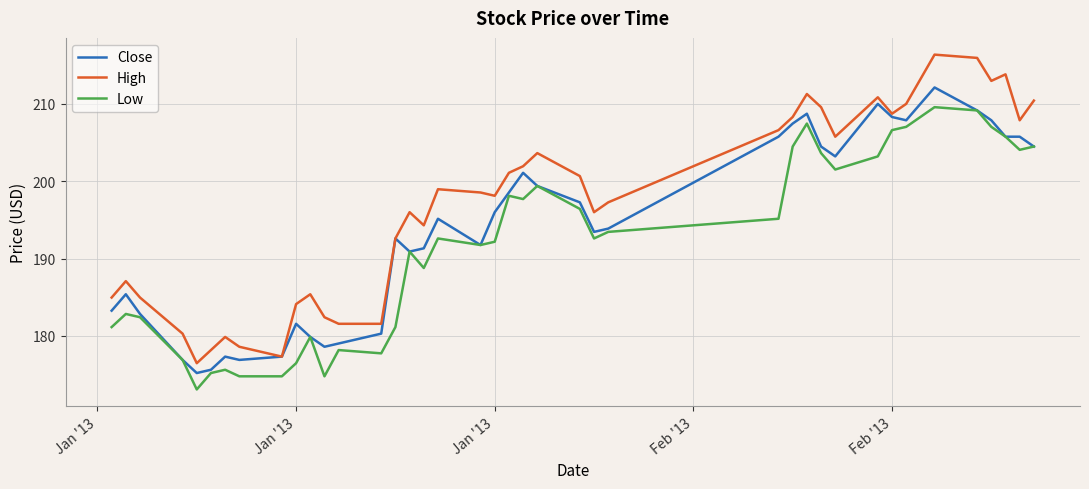

Reading left to right, what are all the values shown in this chart?

Close: 183.3	185.4	182.8	176.9	175.2	175.6	177.3	176.9	177.3	181.6	179.9	178.6	179.0	180.3	192.6	190.9	191.3	195.1	191.8	196.0	198.5	201.1	199.4	197.3	193.5	193.9	205.8	207.5	208.7	204.5	203.2	210.0	208.3	207.9	212.1	209.1	207.9	205.8	205.8	204.5
High: 185.0	187.1	185.0	180.3	176.5	178.2	179.9	178.6	177.3	184.1	185.4	182.4	181.6	181.6	192.6	196.0	194.3	199.0	198.5	198.1	201.1	201.9	203.6	200.7	196.0	197.3	206.6	208.3	211.3	209.6	205.8	210.8	208.7	210.0	216.4	215.9	213.0	213.8	207.9	210.4
Low: 181.1	182.8	182.4	176.9	173.1	175.2	175.6	174.8	174.8	176.5	179.9	174.8	178.2	177.8	181.1	190.9	188.8	192.6	191.8	192.2	198.1	197.7	199.4	196.4	192.6	193.5	195.1	204.5	207.5	203.6	201.5	203.2	206.6	207.0	209.6	209.1	207.0	205.8	204.1	204.5